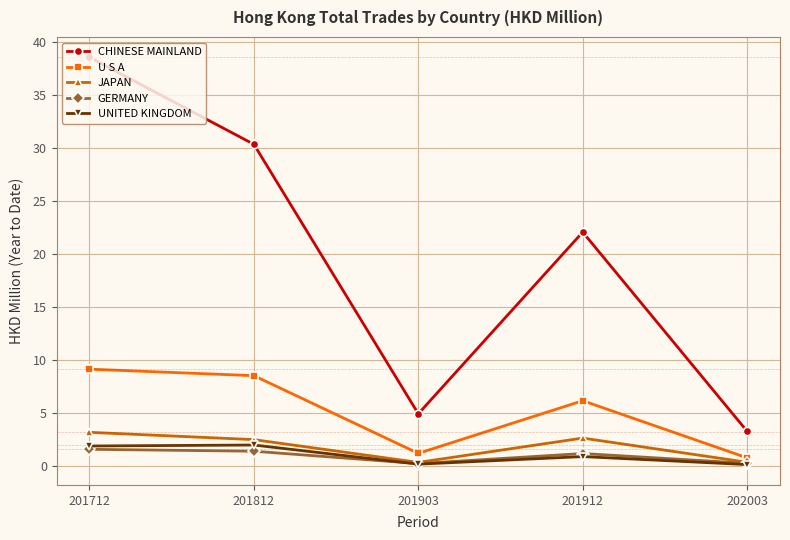

What is the value of the JAPAN point at the 1st from the left?

3.2